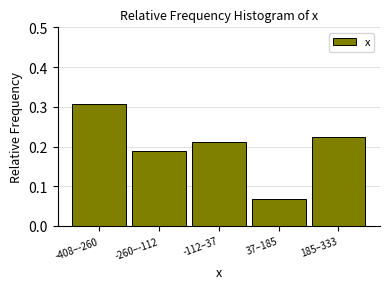

What is the sum of the values at -260–-112 and -408–-260?

0.5